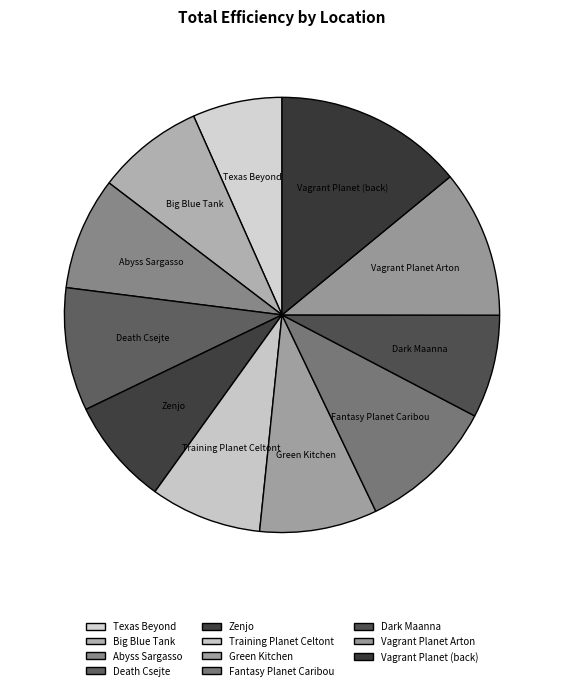

Is there any slice that represents more than half of the pie?

No